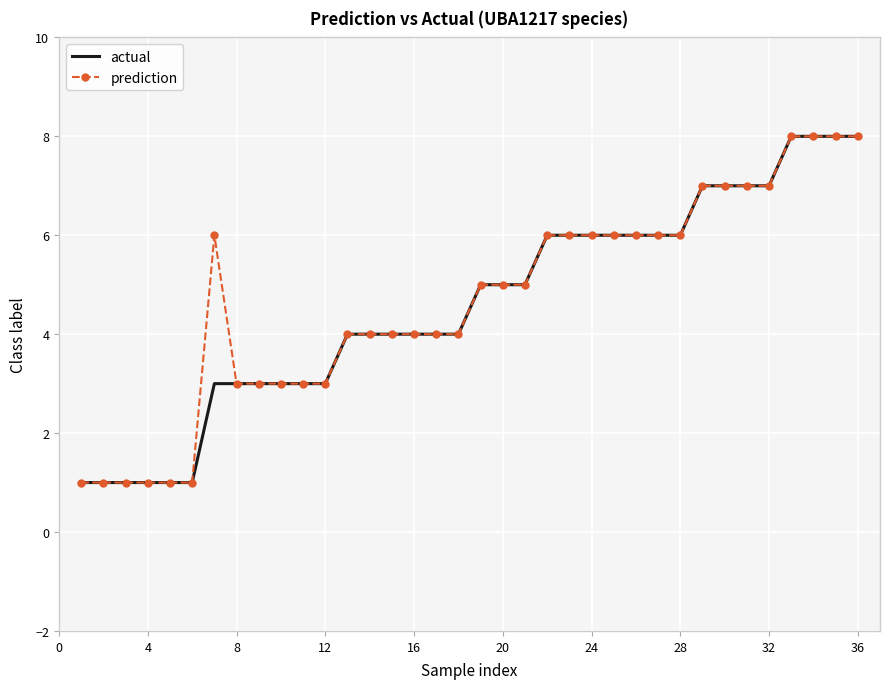

What is the maximum value for actual?

8